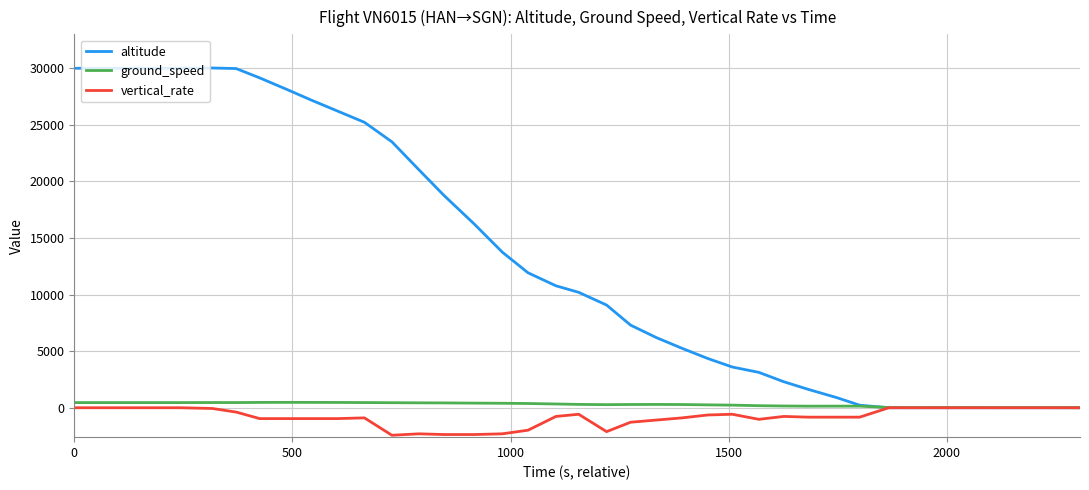

What is the highest value of the altitude series?

30025